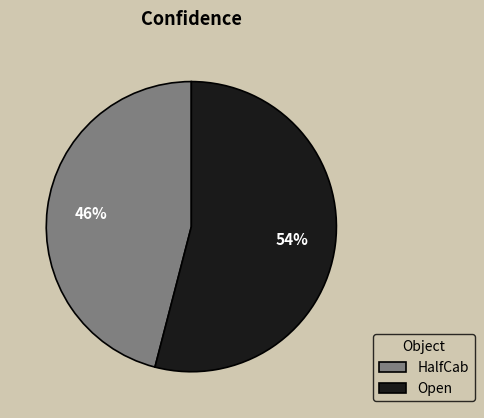

To the nearest percent, what portion does HalfCab represent?

46%